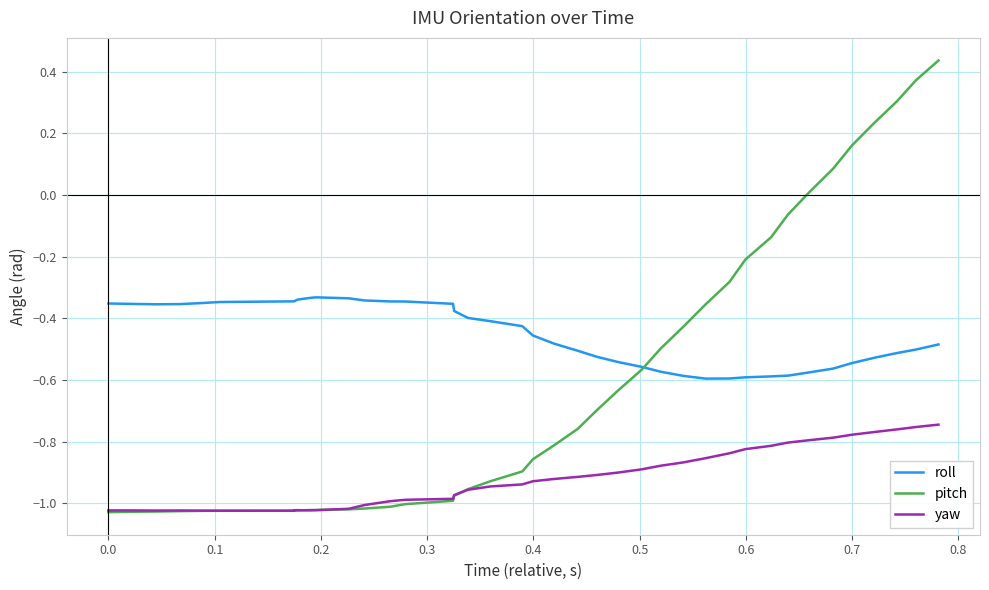

What is the sum of all roll values?

-18.0